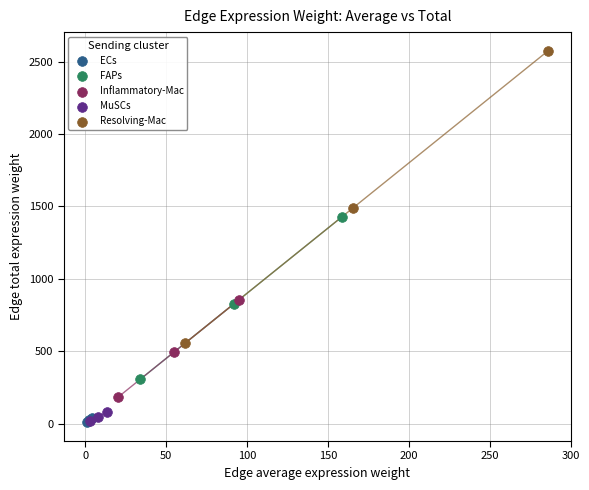

Which series has the widest spread of Y values?

Resolving-Mac